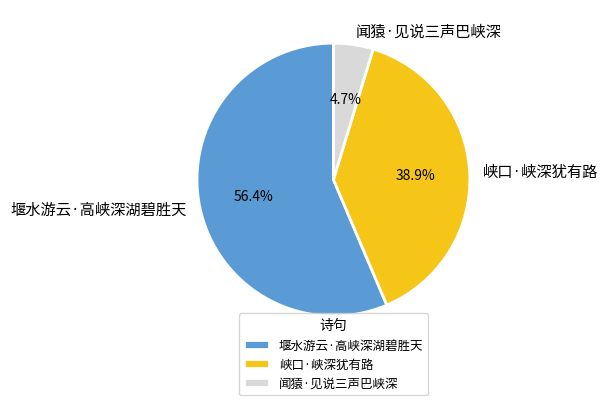

Does 峡口·峡深犹有路 account for over 50% of the chart?

No